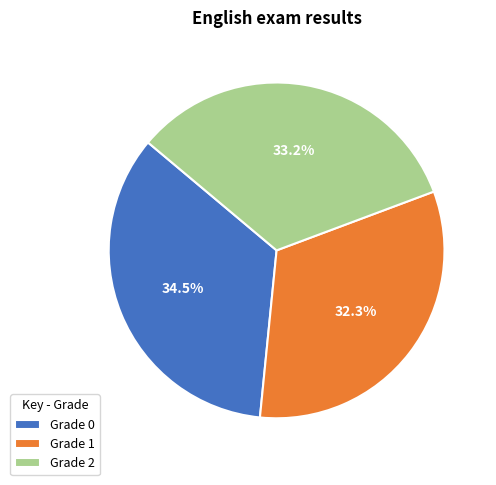

Combined, do Grade 2 and Grade 1 account for over 50%?

Yes